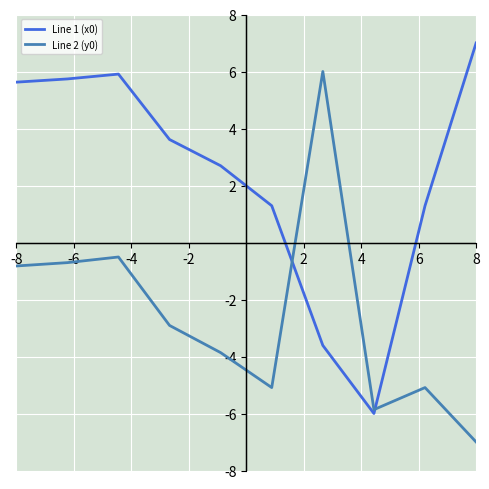

What is the lowest value of the Line 2 (y0) series?

-7.0